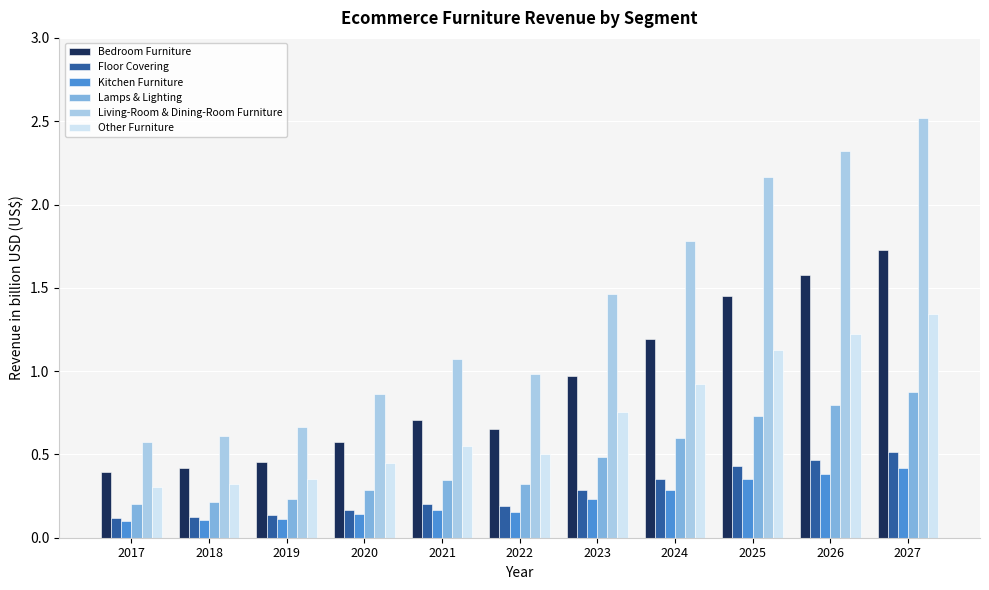

Rank the categories by Living-Room & Dining-Room Furniture value from highest to lowest.

2027, 2026, 2025, 2024, 2023, 2021, 2022, 2020, 2019, 2018, 2017